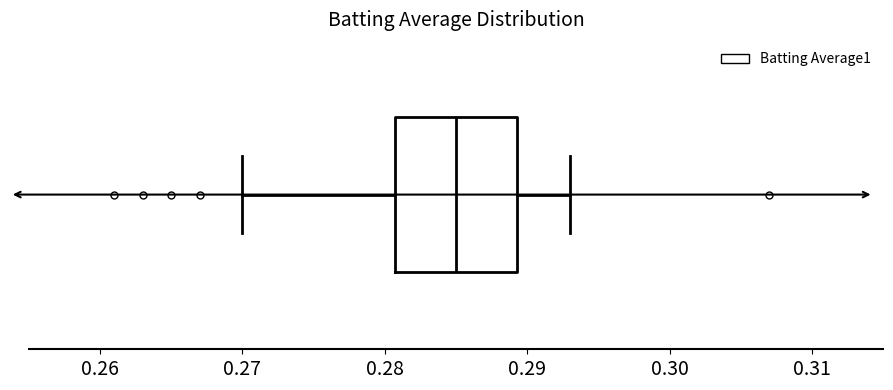

Transcribe this box plot: give where the median line is, the range the box spans, and where the two whiskers end, as read against the x-axis. The values are not printed on the chart, so give them approximately, as read against the axis.

median 0.285, box 0.281 to 0.289, whiskers 0.270 to 0.293